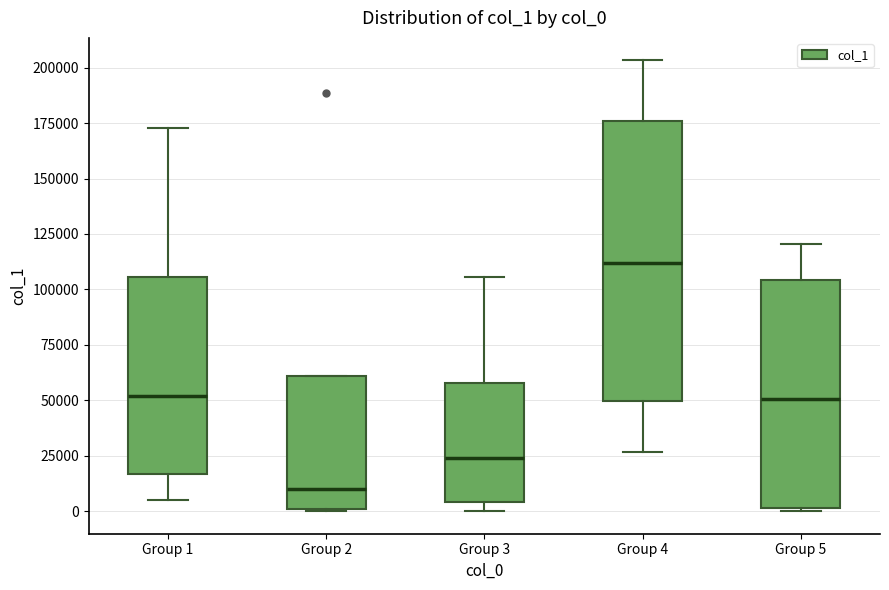

Which box is the tallest, from its lower edge to its upper edge?

Group 4